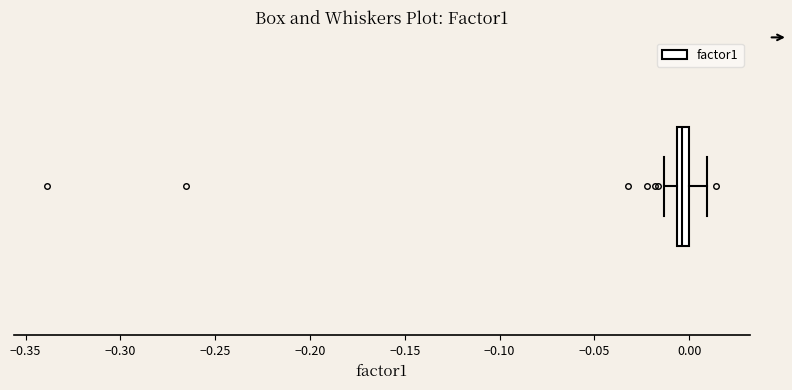

Where does the left whisker of the box end on the x-axis? The values are not printed on the chart, so give them approximately, as read against the axis.

-0.015